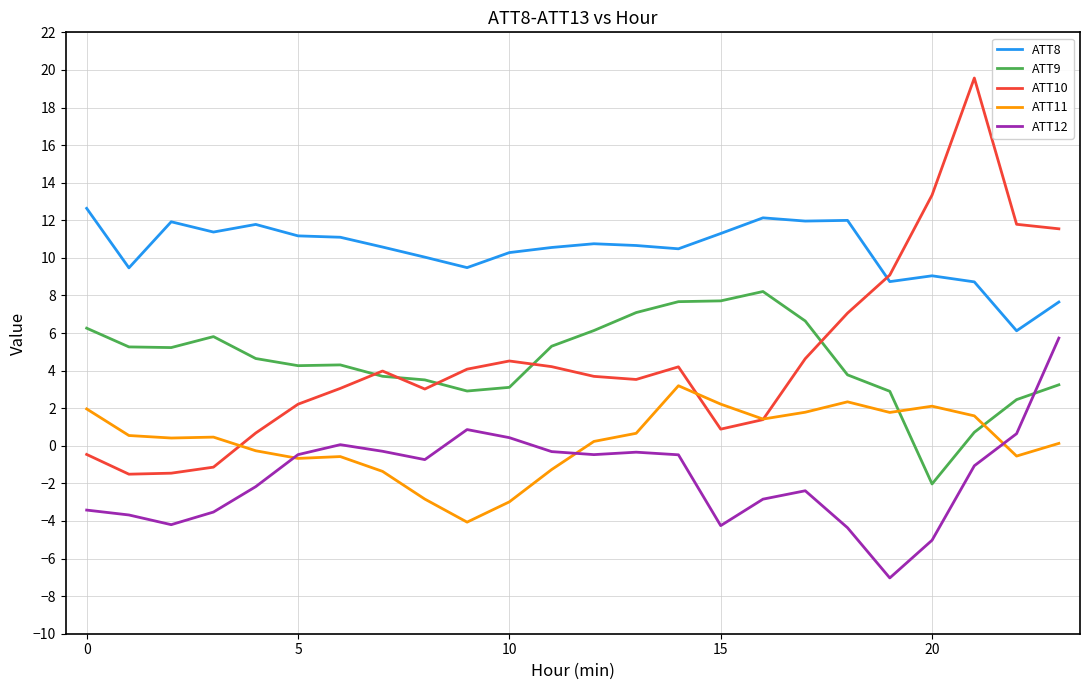

What is the maximum value for ATT11?

3.2